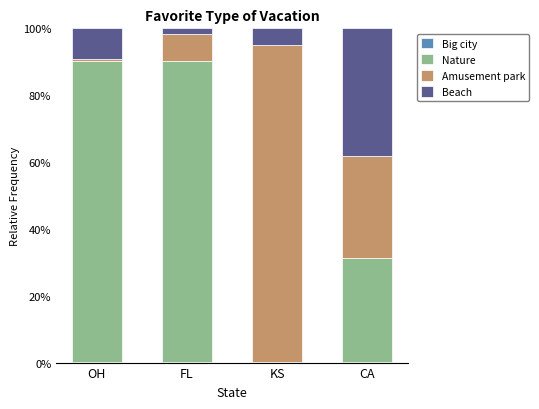

Does the chart contain stacked bars?

Yes